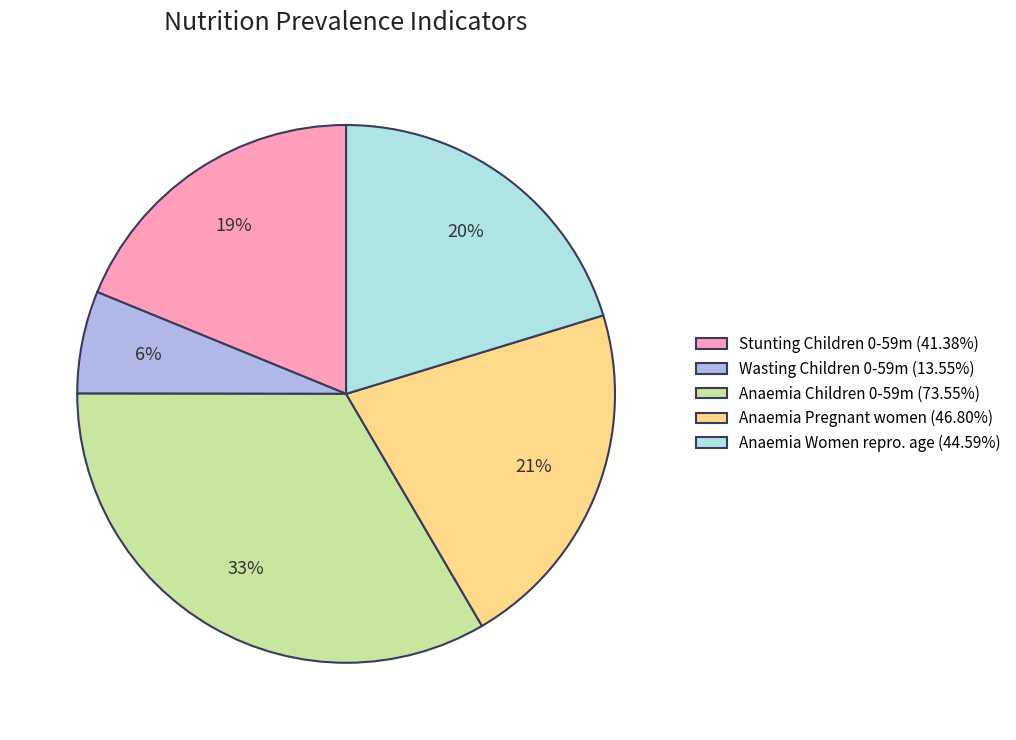

Combined, do Anaemia Children 0-59m (73.55%) and Anaemia Women repro. age (44.59%) account for over 50%?

Yes